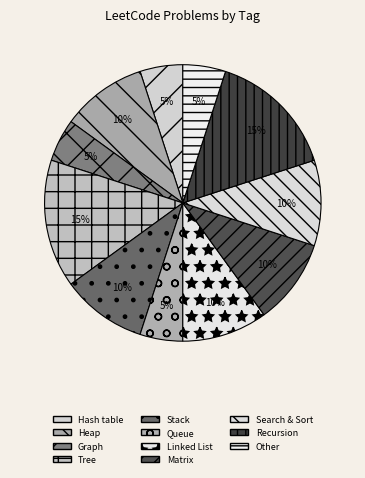

To the nearest percent, what percentage of the pie is Graph?

5%